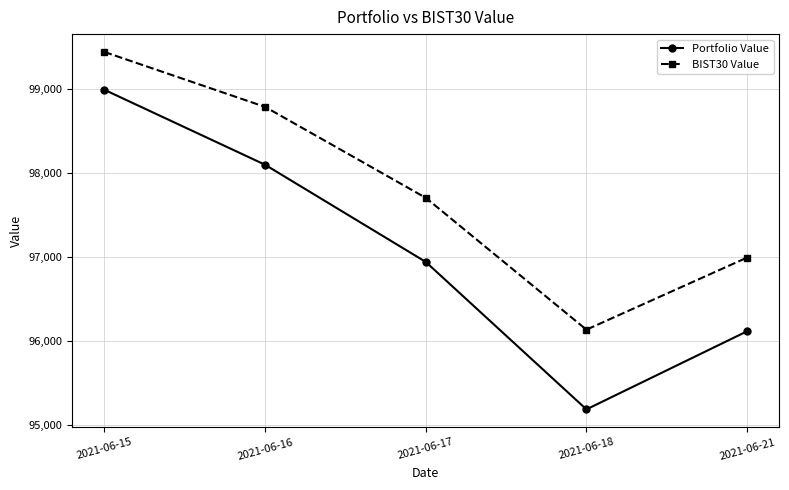

Which series has the widest spread of values?

Portfolio Value